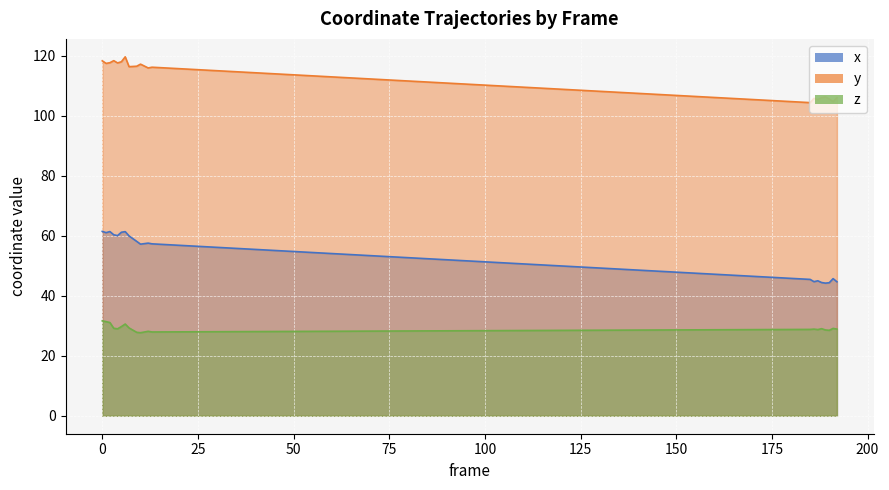

True or false: y has a value of 117.5 at 1.

True